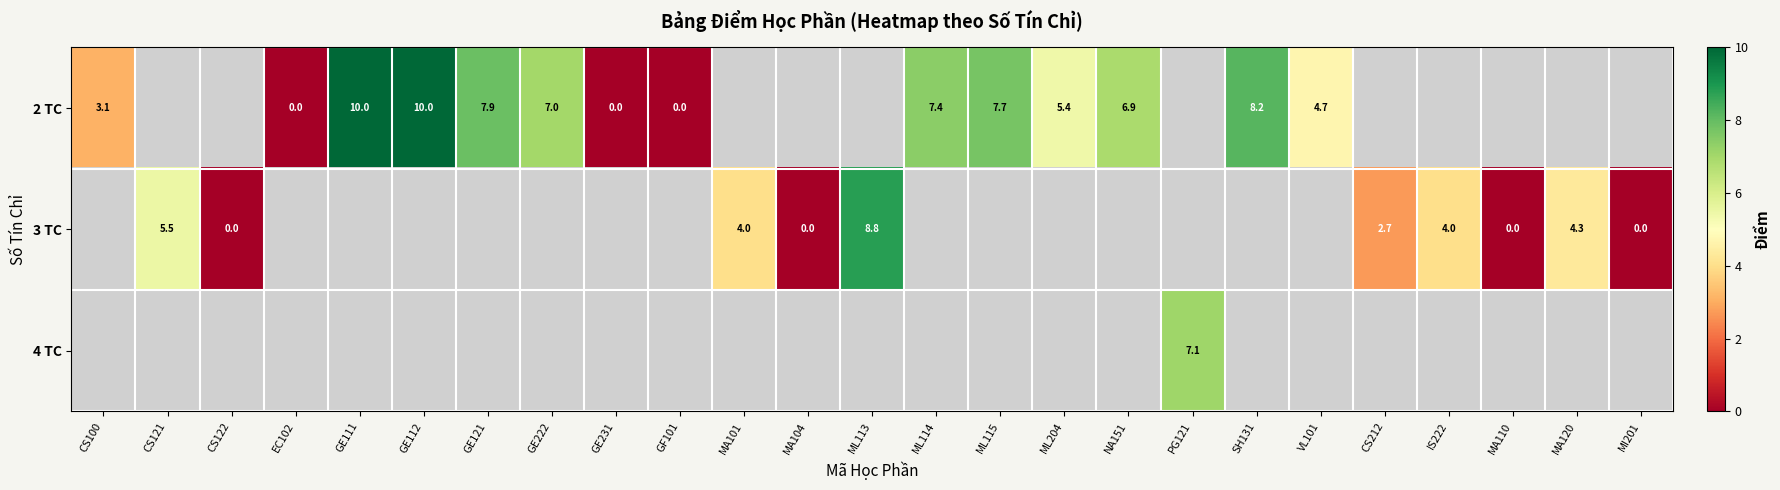

How many data points does each series have?

25